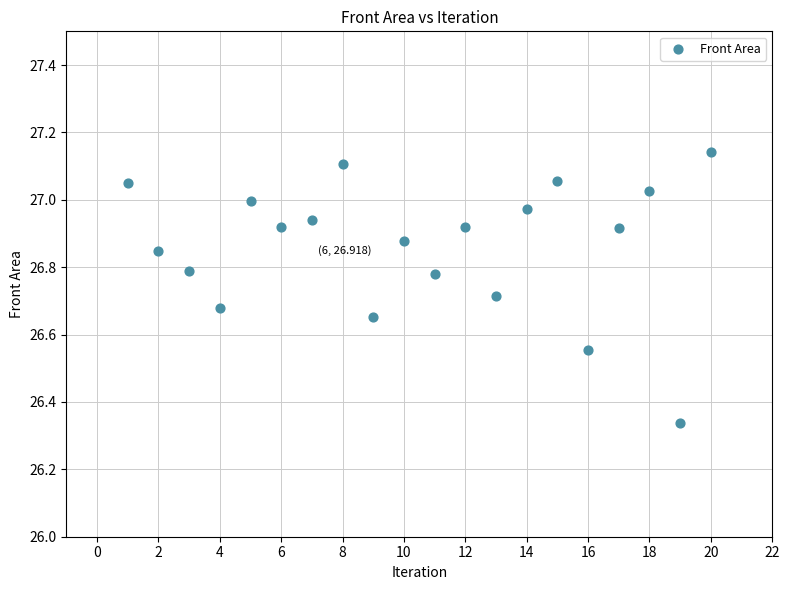

What is the range of X values (max minus min)?

19.0